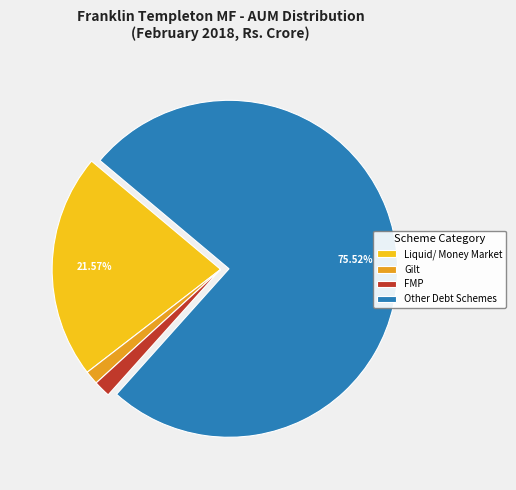

To the nearest percent, what is the combined percentage of Other Debt Schemes and FMP?

77%